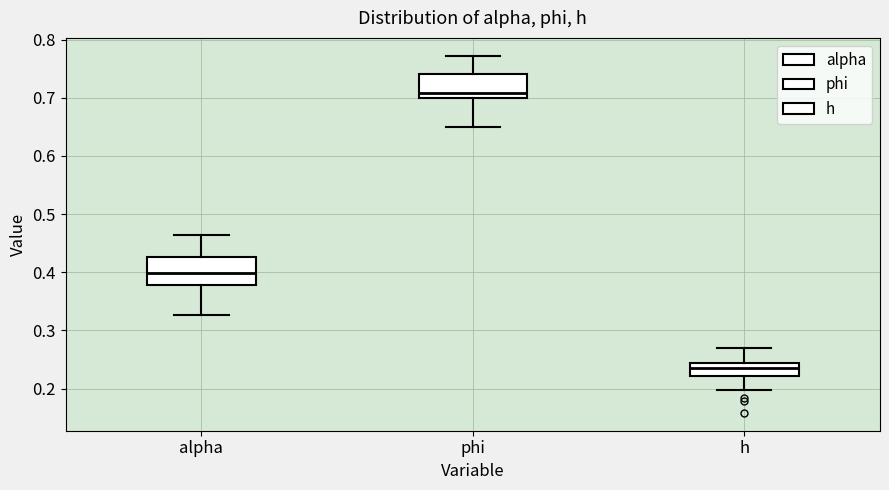

Reading left to right, read every box against the y-axis: the position of its median line, the range the box covers, and the ends of its whiskers. The values are not printed on the chart, so give them approximately, as read against the axis.

alpha: median 0.40, box 0.38 to 0.43, whiskers 0.33 to 0.46
phi: median 0.71, box 0.70 to 0.74, whiskers 0.65 to 0.77
h: median 0.24 (inside the box), box 0.22 to 0.24, whiskers 0.20 to 0.27